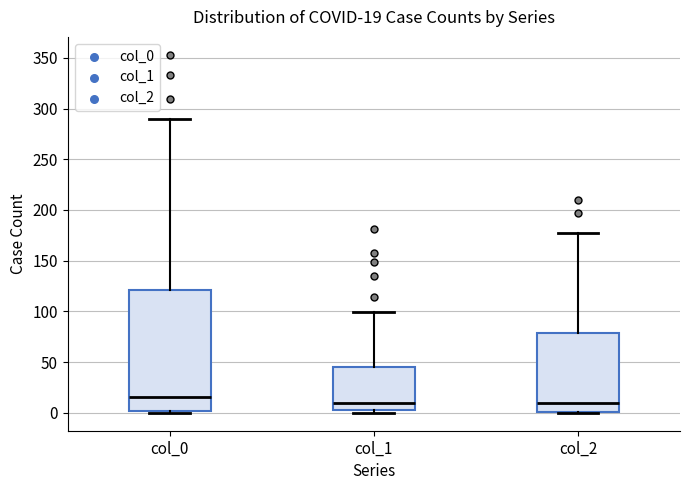

Comparing the boxes themselves (not the whiskers), which one is the tallest?

col_0